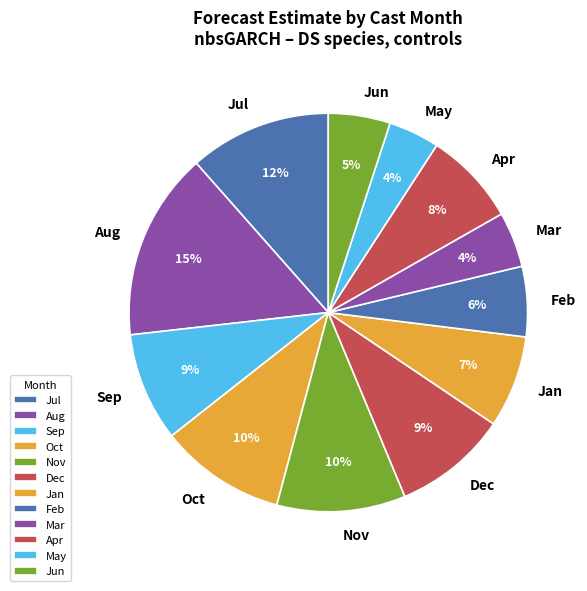

How many slices are in this pie chart?

12